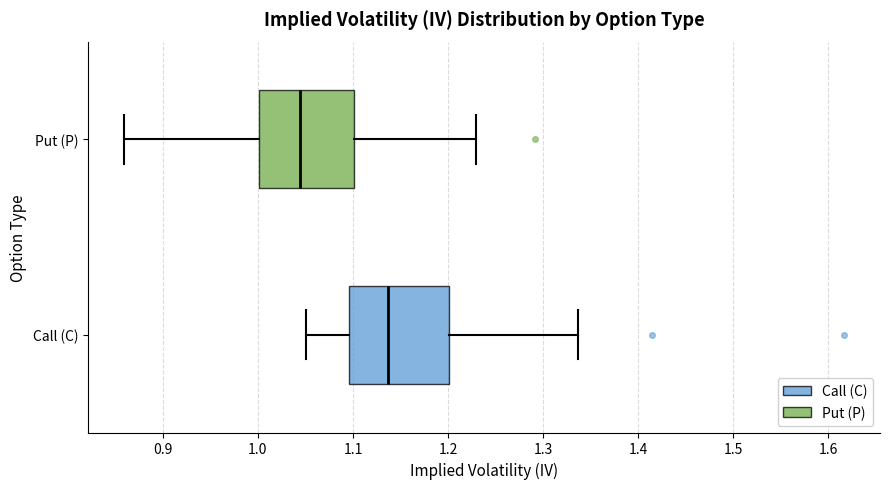

Where does the right whisker of the box for Put (P) end on the x-axis? The values are not printed on the chart, so give them approximately, as read against the axis.

1.23